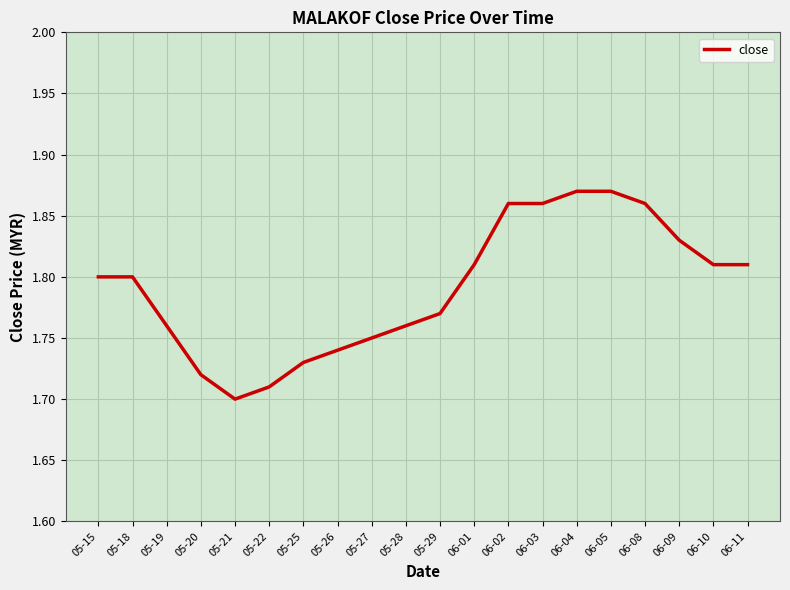

At which category does the chart reach its minimum across all series?

05-21